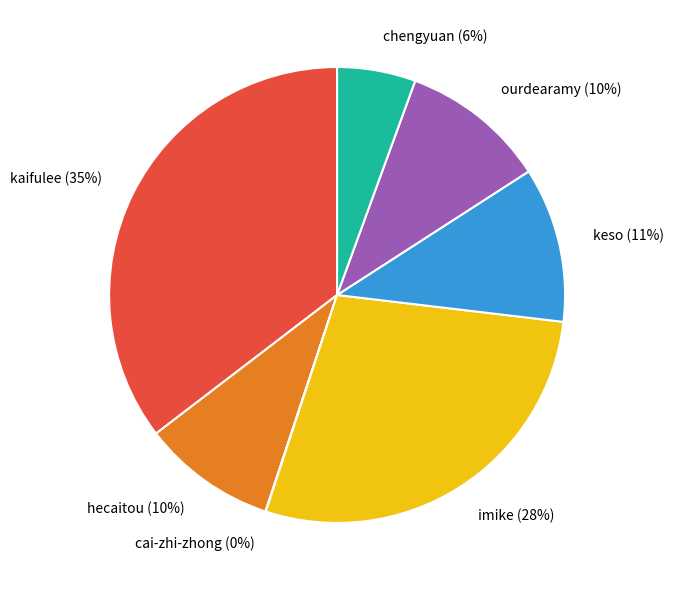

Does any single category account for the majority?

No